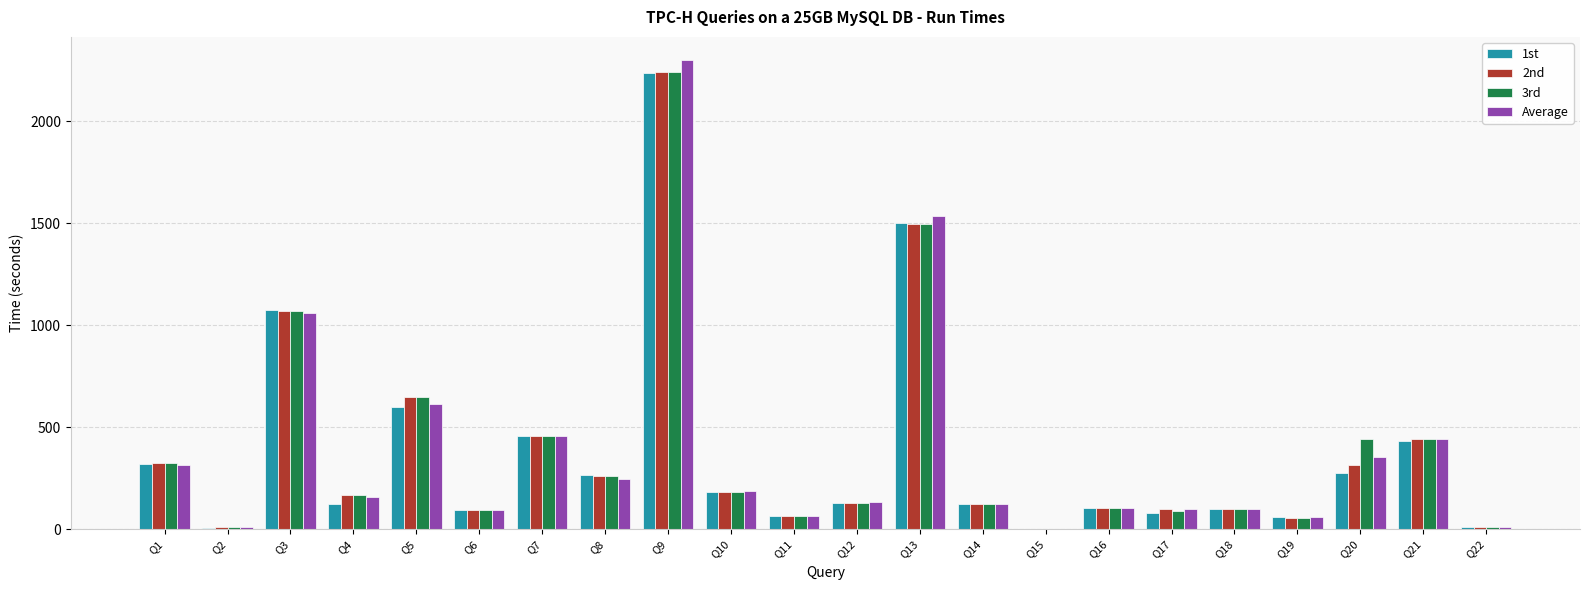

The value of 3rd at Q22 is 12.0. True or false?

True